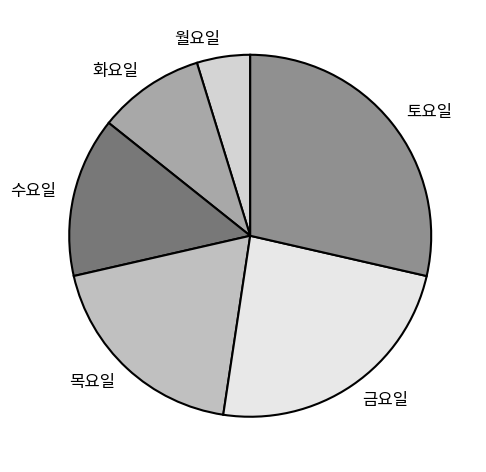

Between 수요일 and 목요일, which is larger?

목요일